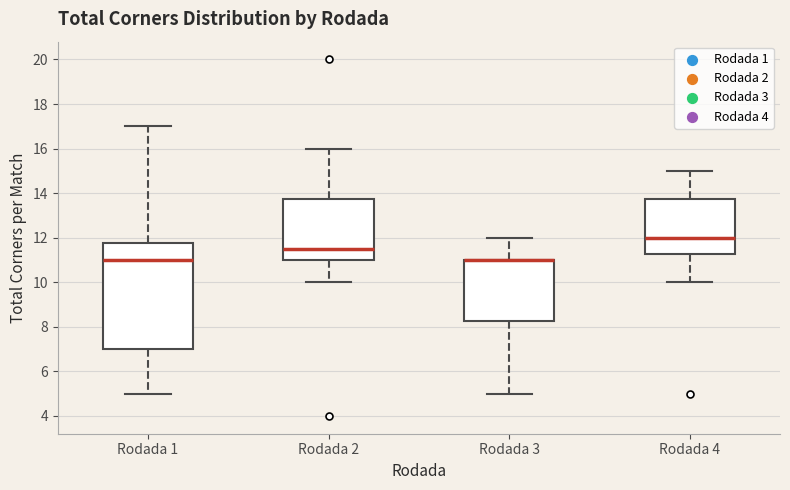

Reading left to right, read every box against the y-axis: the position of its median line, the range the box covers, and the ends of its whiskers. The values are not printed on the chart, so give them approximately, as read against the axis.

Rodada 1: median 11.0, box 7.0 to 11.8, whiskers 5.0 to 17.0
Rodada 2: median 11.6, box 11.0 to 13.8, whiskers 10.0 to 16.0
Rodada 3: median 11.0 (drawn on the box's upper edge), box 8.2 to 11.0, whiskers 5.0 to 12.0
Rodada 4: median 12.0, box 11.2 to 13.8, whiskers 10.0 to 15.0